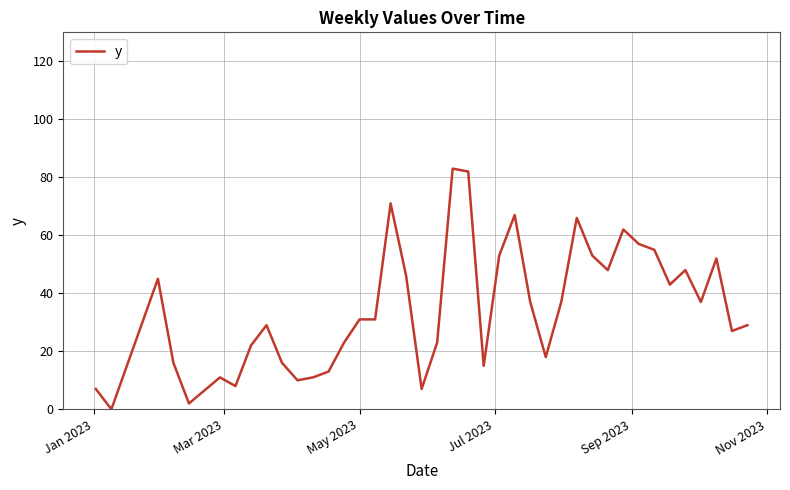

What is the difference between the maximum and minimum values?

83